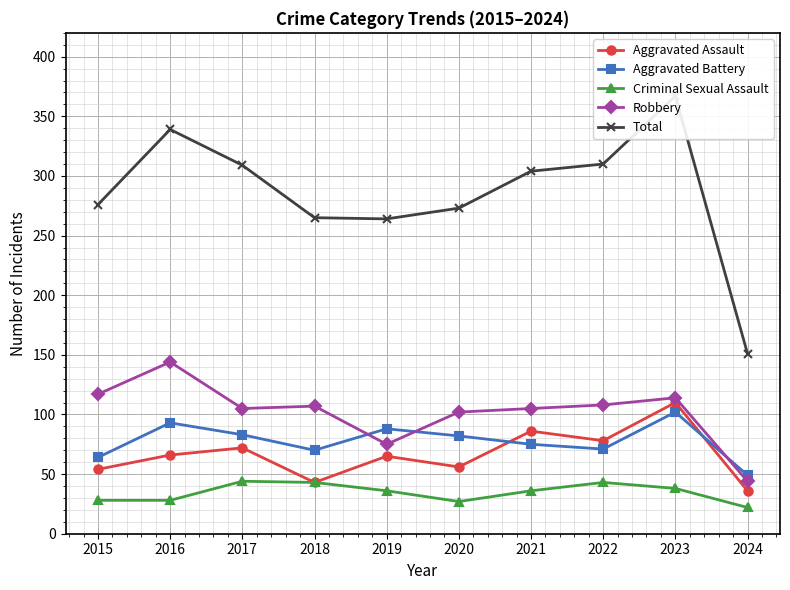

Reading left to right, list all the values displayed in this chart.

Aggravated Assault: 54	66	72	43	65	56	86	78	110	36
Aggravated Battery: 64	93	83	70	88	82	75	71	102	49
Criminal Sexual Assault: 28	28	44	43	36	27	36	43	38	22
Robbery: 117	144	105	107	75	102	105	108	114	44
Total: 276	339	309	265	264	273	304	310	367	151